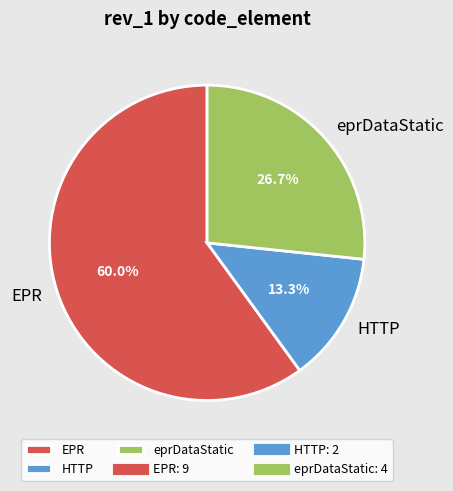

Rank the categories by value from highest to lowest.

EPR, eprDataStatic, HTTP